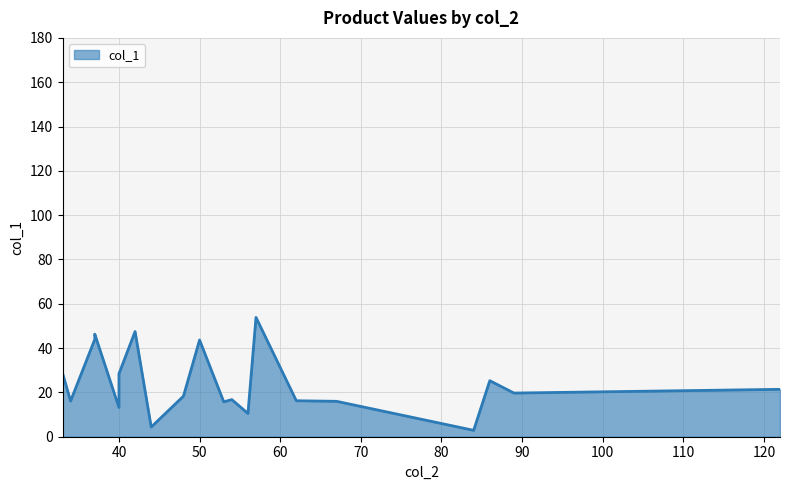

The chart shows a value of 10.5 at 56. True or false?

True